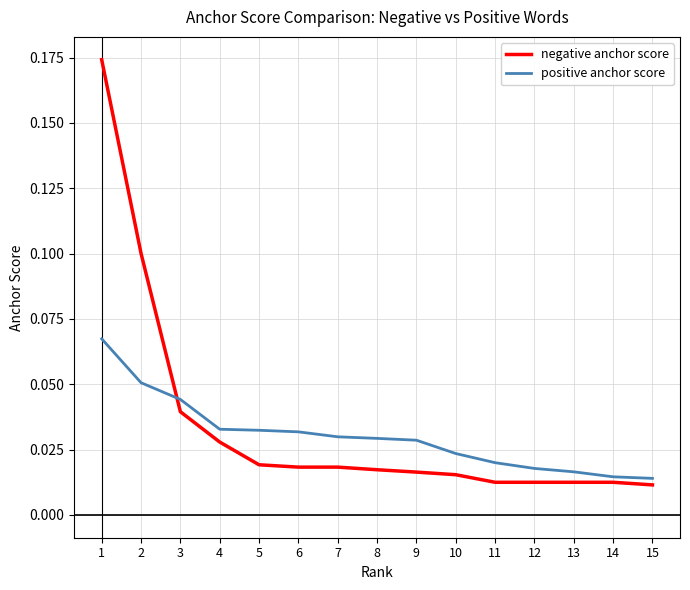

Between which two adjacent categories do positive anchor score and negative anchor score first intersect?

2 and 3